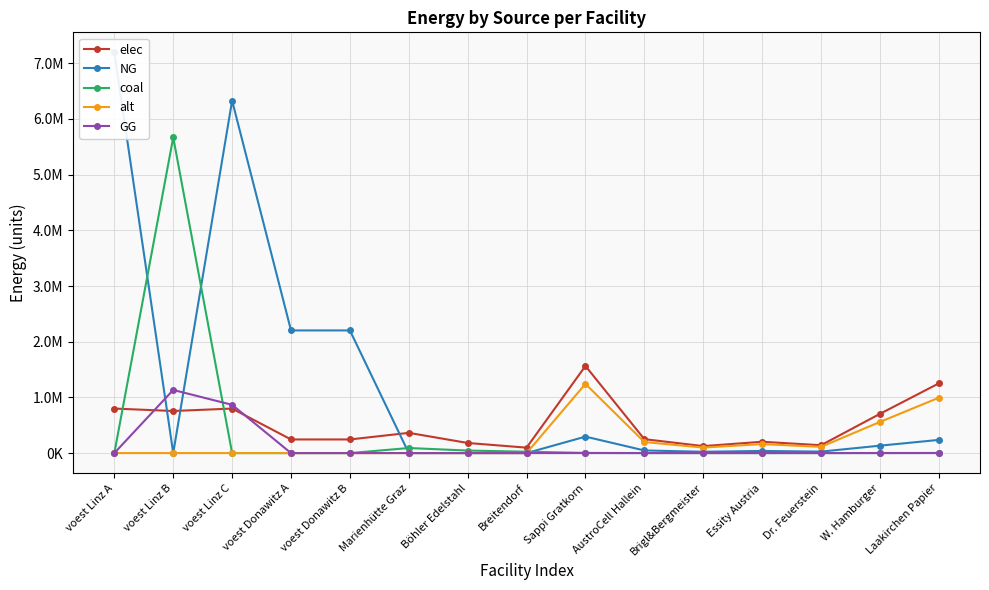

Which category has the lowest value in the elec series?

Breitendorf